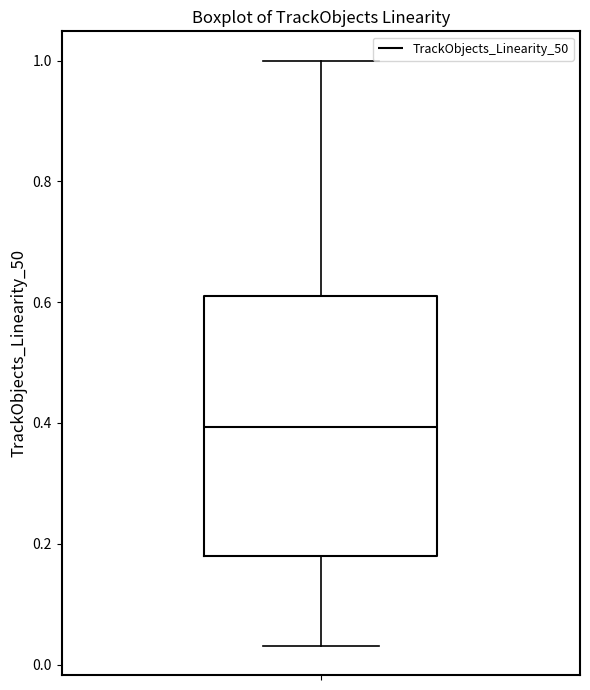

Where is the upper edge of the box on the y-axis? The values are not printed on the chart, so give them approximately, as read against the axis.

0.62